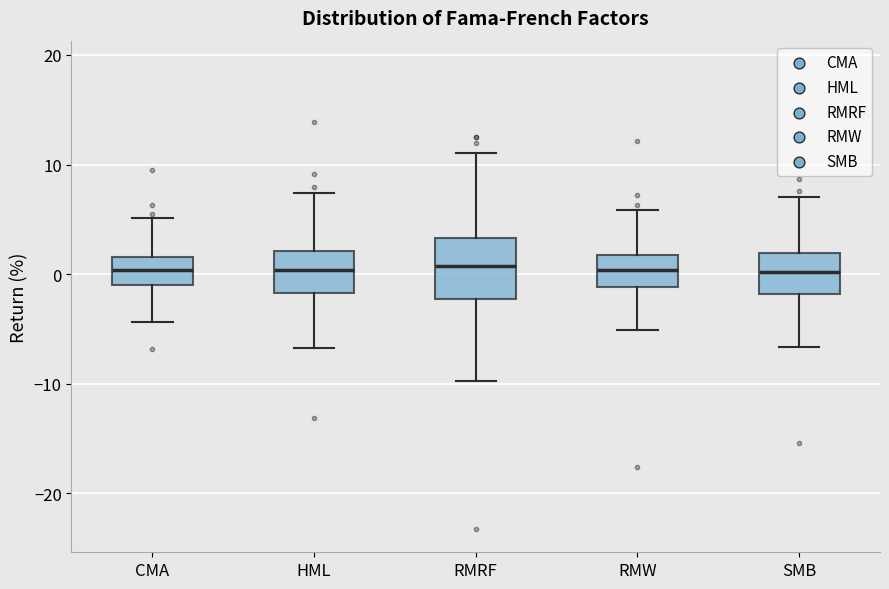

Reading left to right, transcribe this box plot: for each box, give where its median line is, the range the box spans, and where its two whiskers end, as read against the y-axis. The values are not printed on the chart, so give them approximately, as read against the axis.

CMA: median 0, box -1 to 2, whiskers -4 to 5
HML: median 0, box -2 to 2, whiskers -7 to 7
RMRF: median 1, box -2 to 3, whiskers -10 to 11
RMW: median 0, box -1 to 2, whiskers -5 to 6
SMB: median 0, box -2 to 2, whiskers -7 to 7